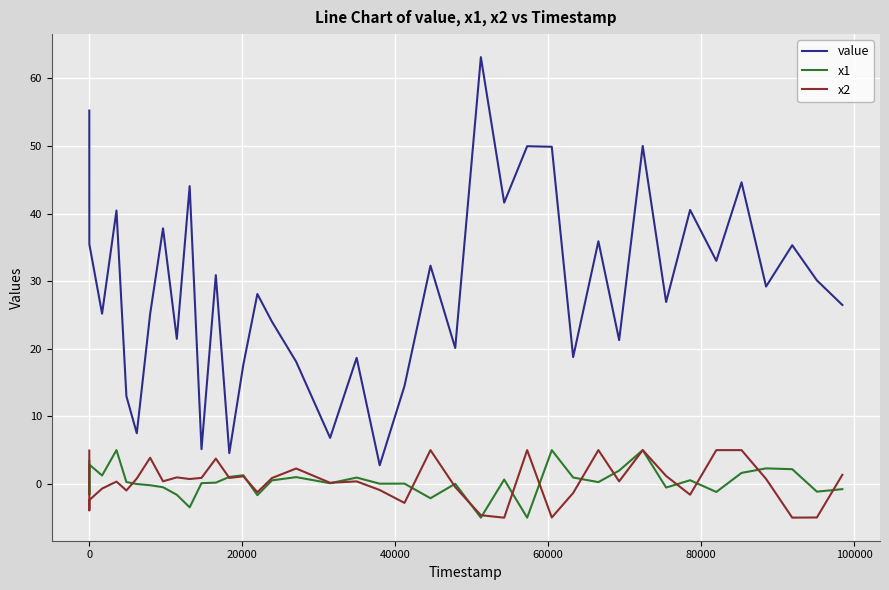

Which series has the widest spread of values?

value